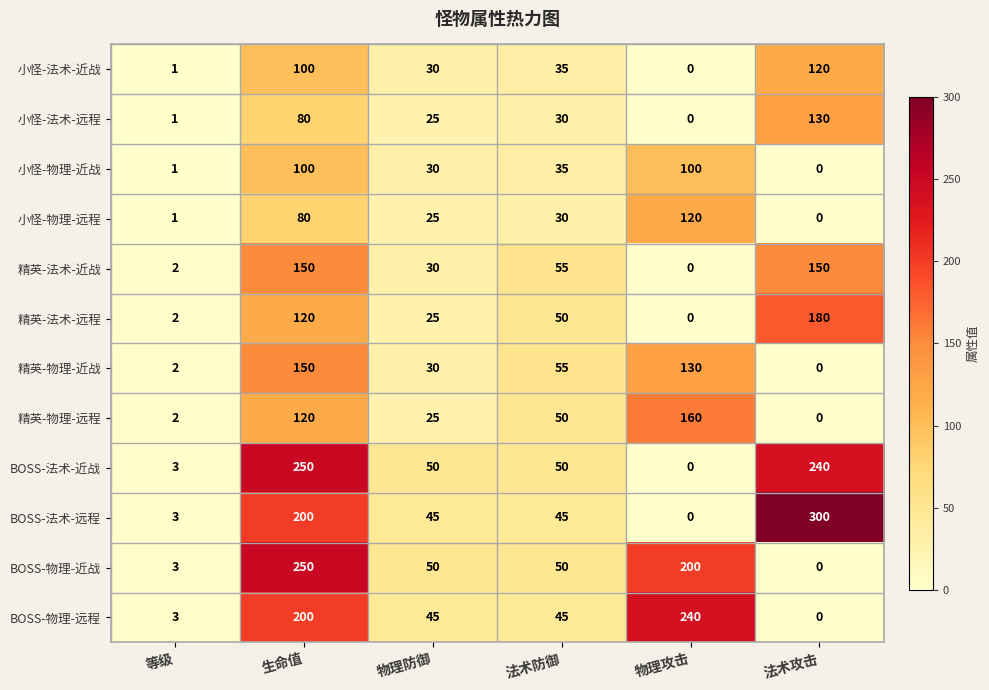

Where is 精英-法术-远程 nearest to the value 90?

生命值